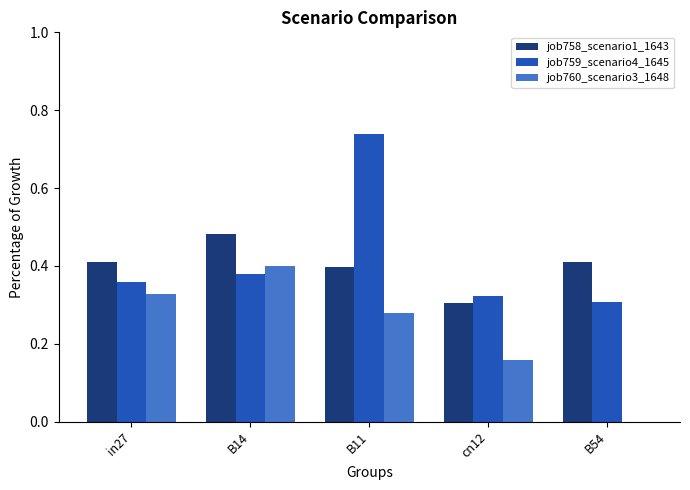

Is the value of job758_scenario1_1643 at B54 greater than the value of job759_scenario4_1645 at B11?

No